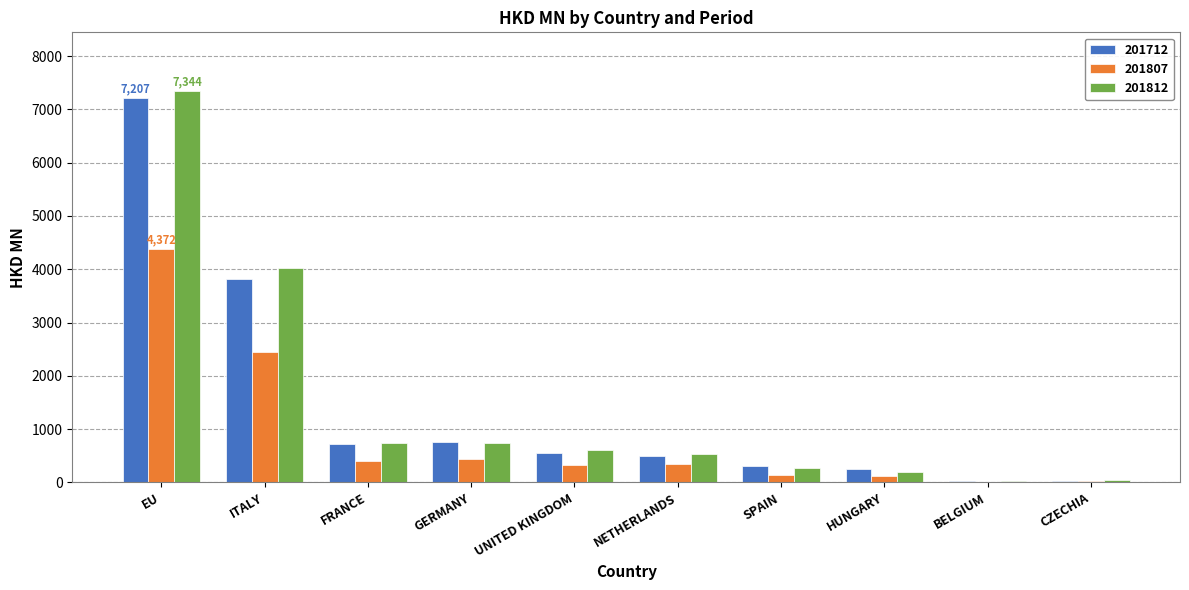

Where is 201712 nearest to the value 3612?

ITALY